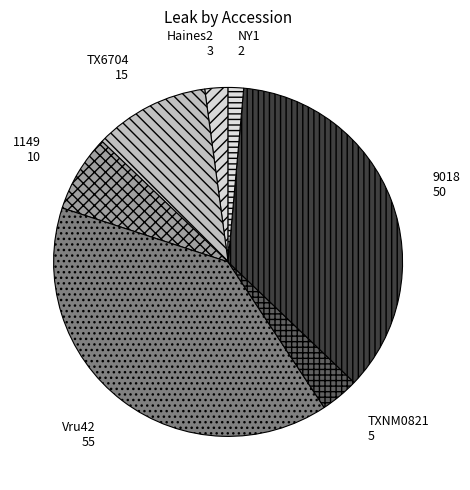

Does 1149 represent more than half of the total?

No